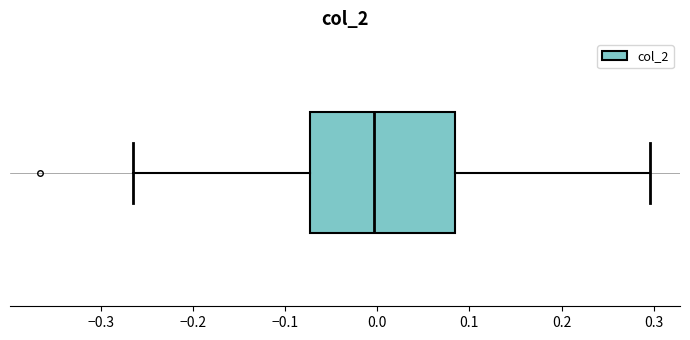

Read this box plot against the x-axis: the position of the median line, the range covered by the box, and the ends of both whiskers. The values are not printed on the chart, so give them approximately, as read against the axis.

median 0.00, box -0.07 to 0.08, whiskers -0.26 to 0.30